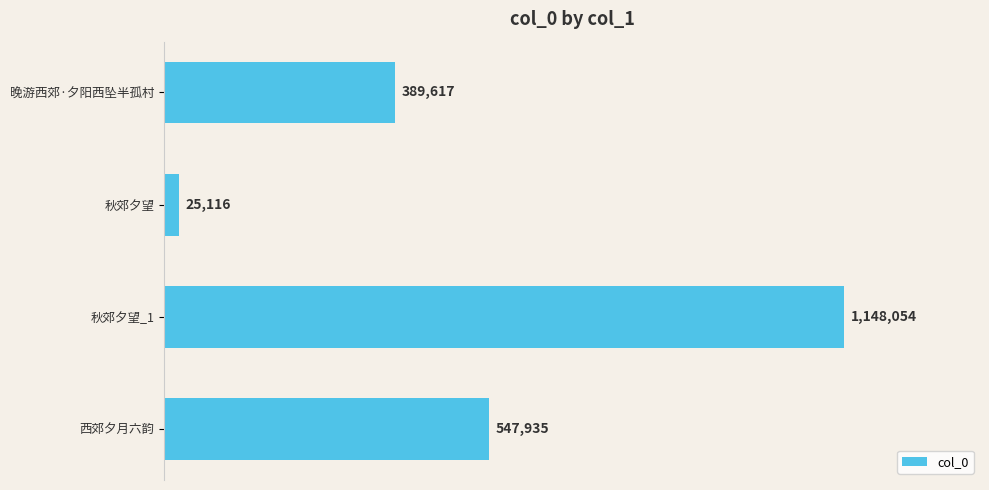

Rank the categories by value from highest to lowest.

秋郊夕望_1, 西郊夕月六韵, 晚游西郊·夕阳西坠半孤村, 秋郊夕望